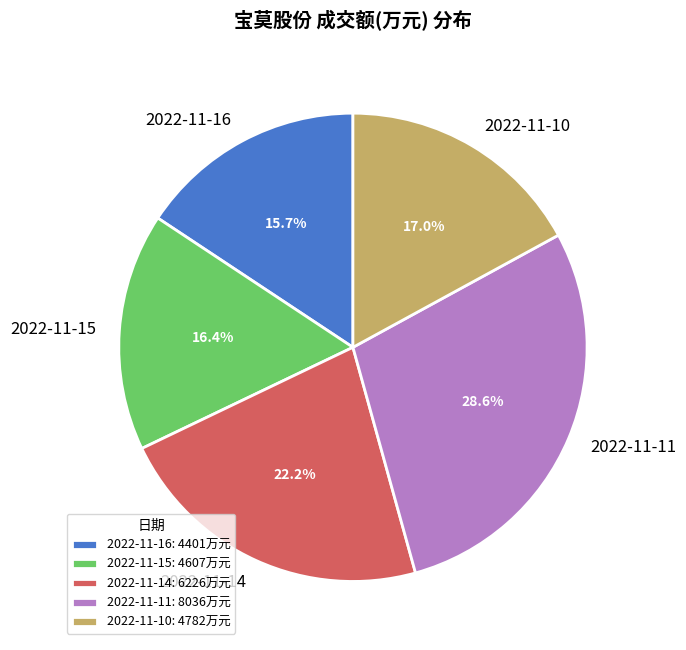

To the nearest percent, what percentage of the pie is 2022-11-15?

16%